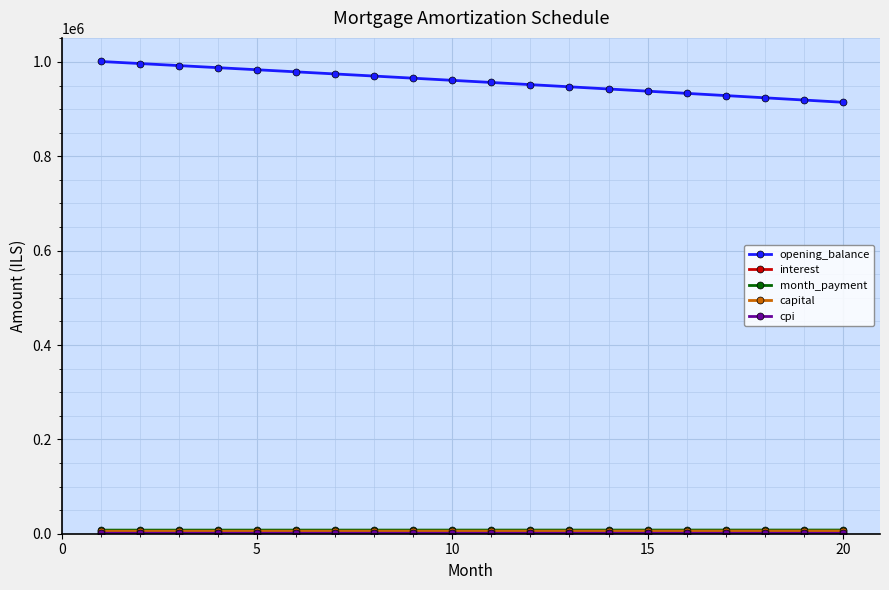

What is the lowest value of the opening_balance series?

914523.4